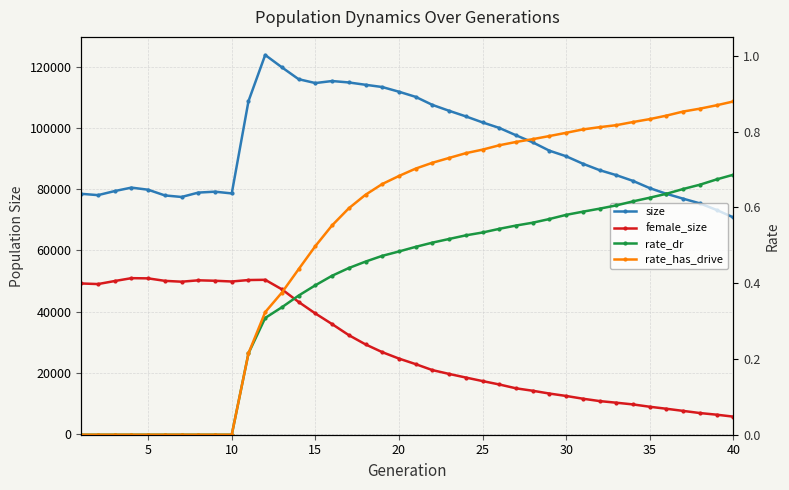

What is the value of the size point at the 5th from the left?

79771.0